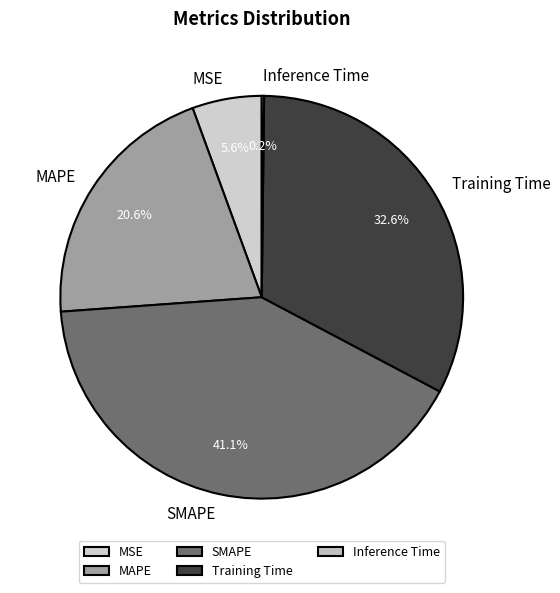

Between SMAPE and MAPE, which is larger?

SMAPE